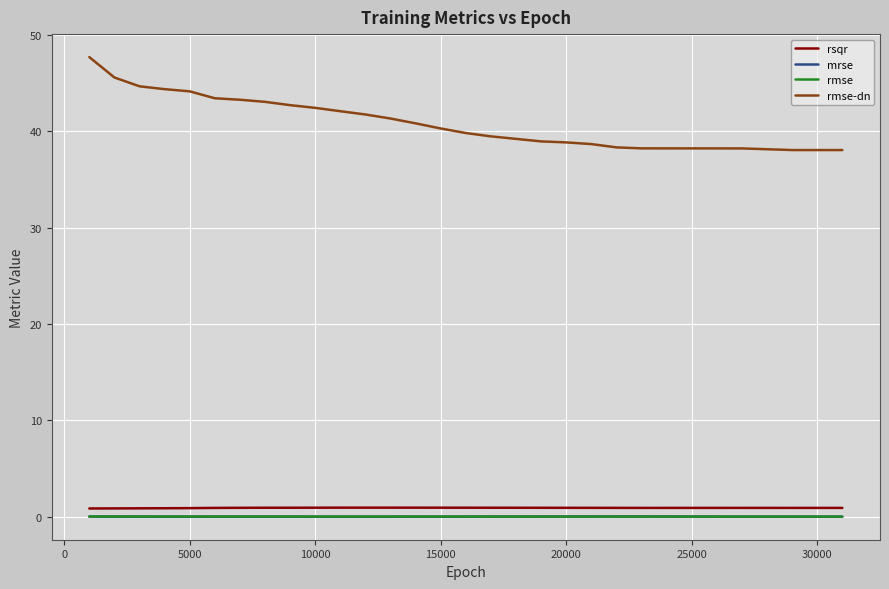

What is the highest value of the rmse-dn series?

47.7